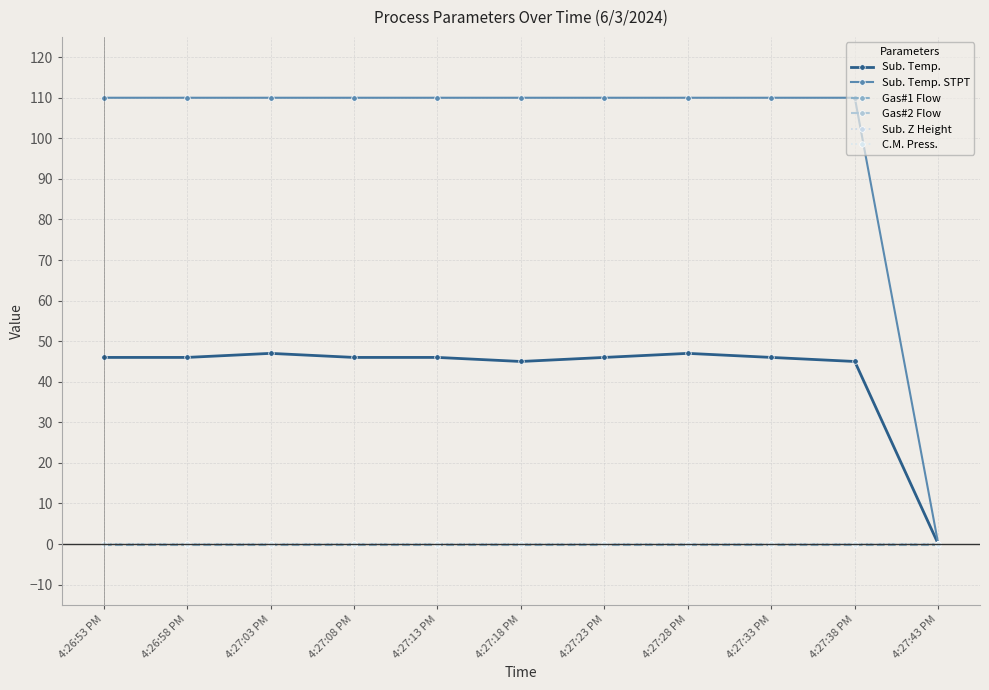

Rank the series at 4:26:53 PM from highest to lowest value.

Sub. Temp. STPT, Sub. Temp., Gas#2 Flow, Sub. Z Height, C.M. Press., Gas#1 Flow